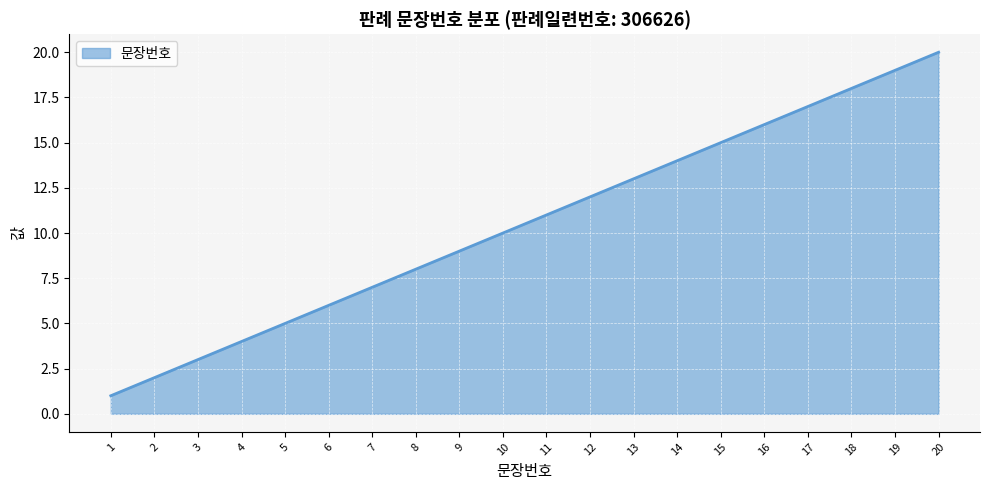

Rank the categories by value from lowest to highest.

1, 2, 3, 4, 5, 6, 7, 8, 9, 10, 11, 12, 13, 14, 15, 16, 17, 18, 19, 20